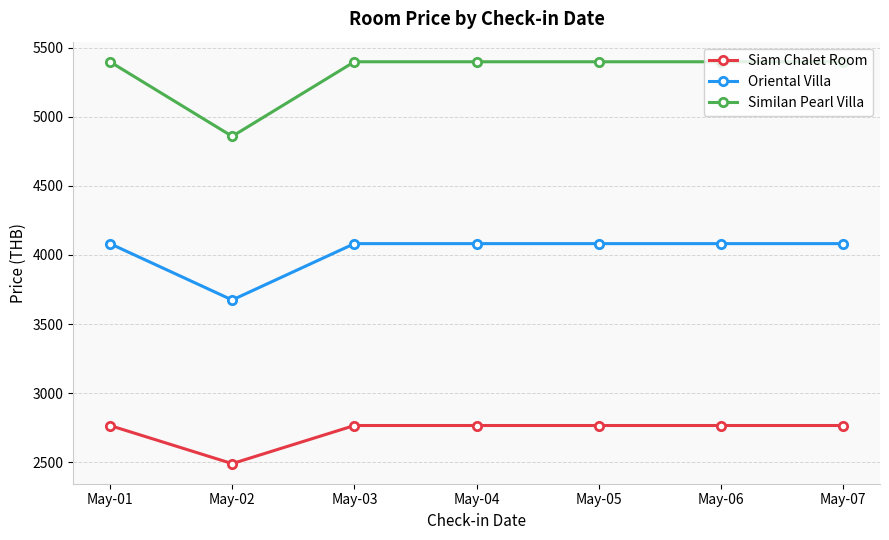

True or false: Similan Pearl Villa and Oriental Villa intersect in this chart.

False